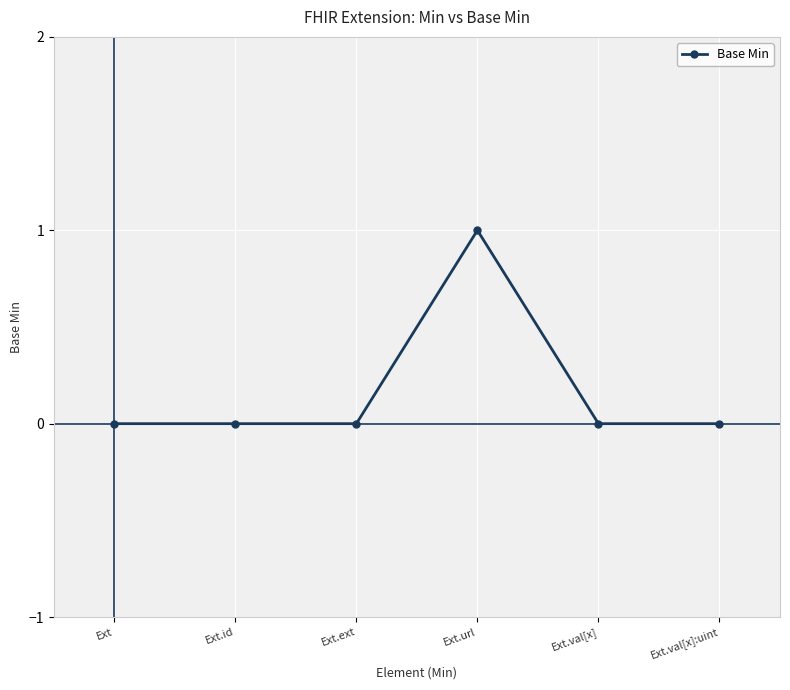

The value at Ext.url is 1. True or false?

True